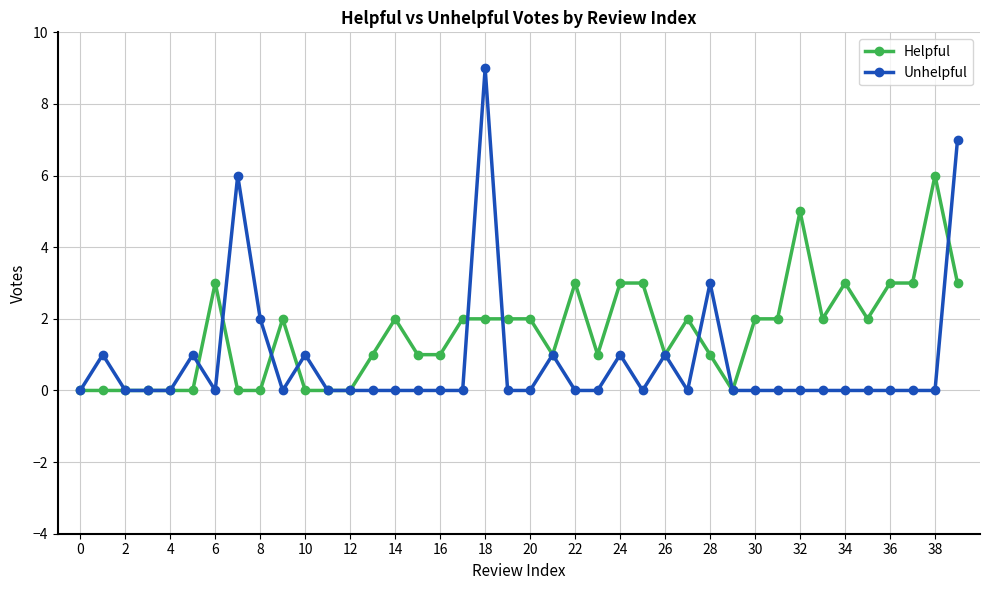

Which series has the widest spread of values?

Unhelpful